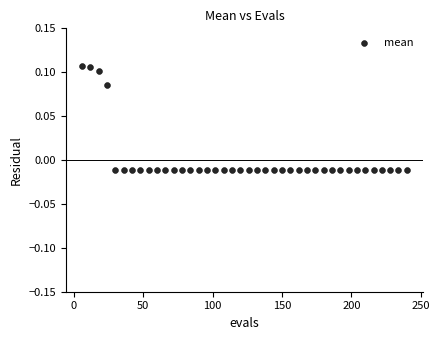

What is the range of X values (max minus min)?

234.0